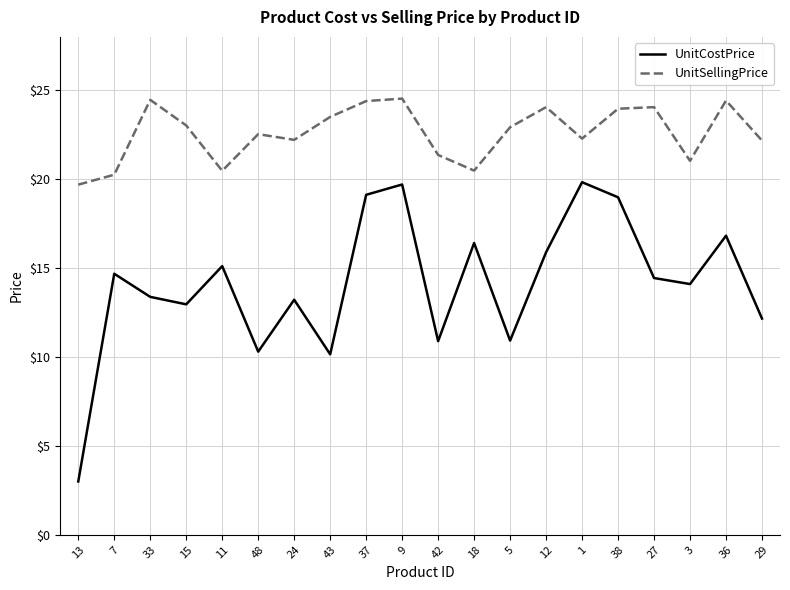

Does the chart have visible grid lines?

Yes